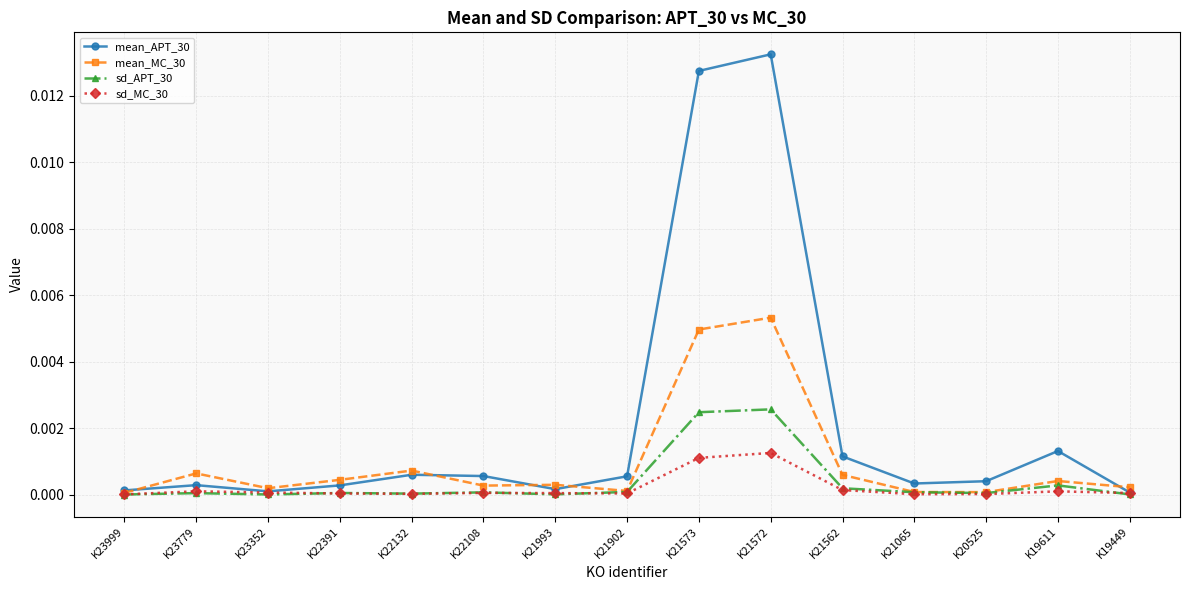

List the series in order of their peak value, lowest first.

sd_MC_30, sd_APT_30, mean_MC_30, mean_APT_30